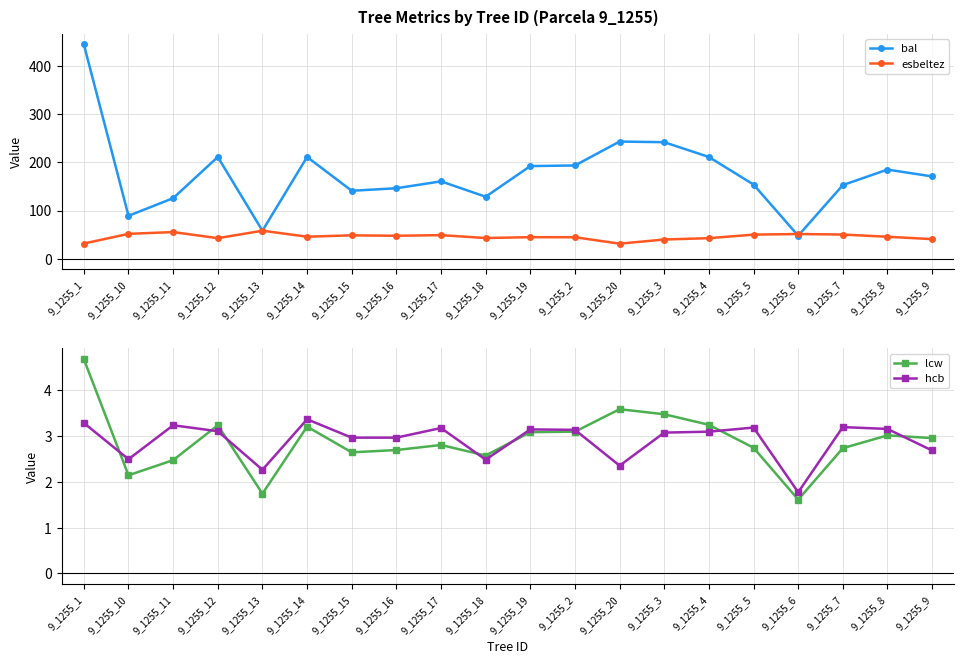

Is this an area chart (filled region under the line)?

No